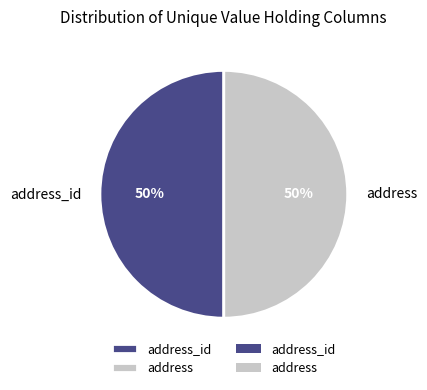

Combined, do address and address_id account for over 50%?

Yes